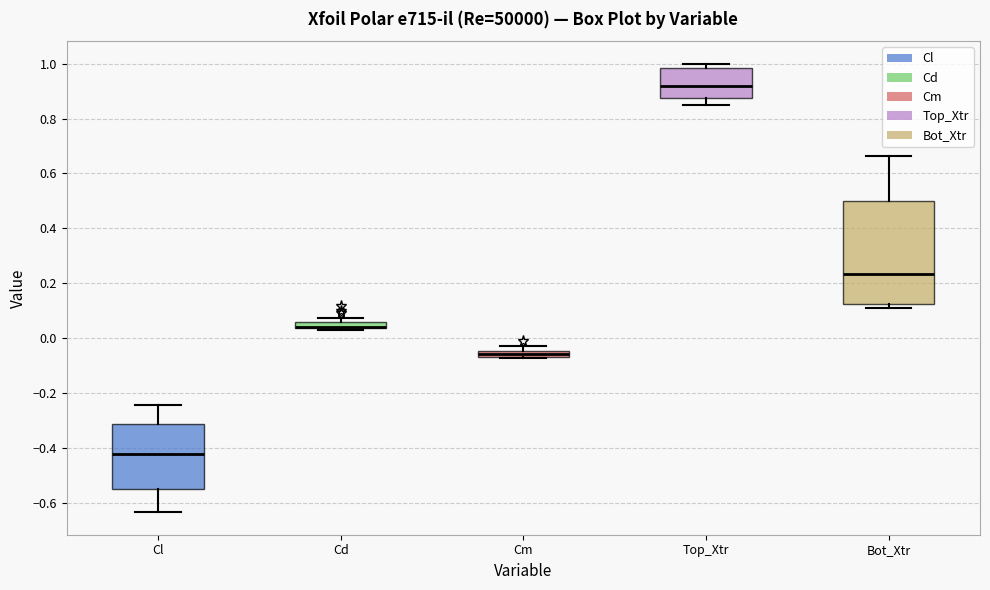

Comparing the boxes themselves (not the whiskers), which one is the tallest?

Bot_Xtr